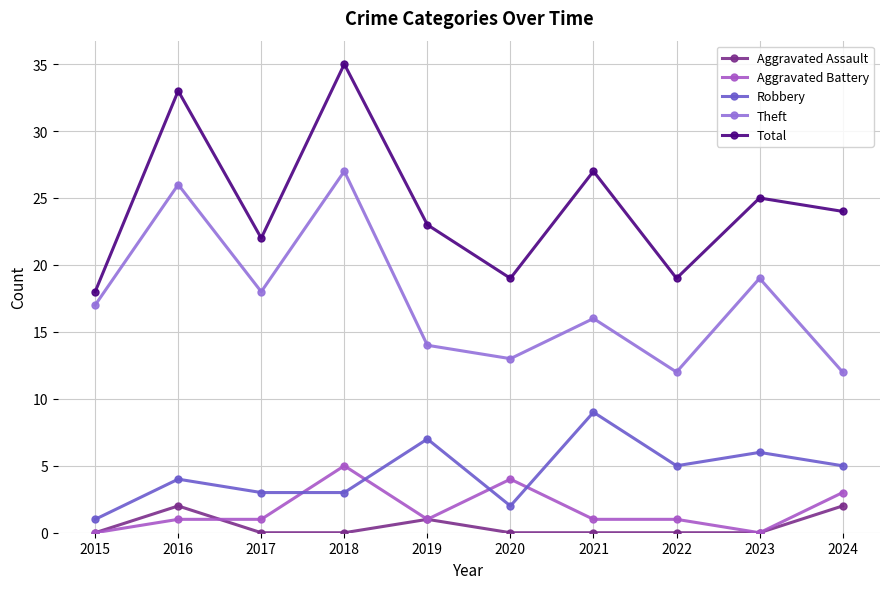

True or false: Theft has a value of 12 at 2022.

True